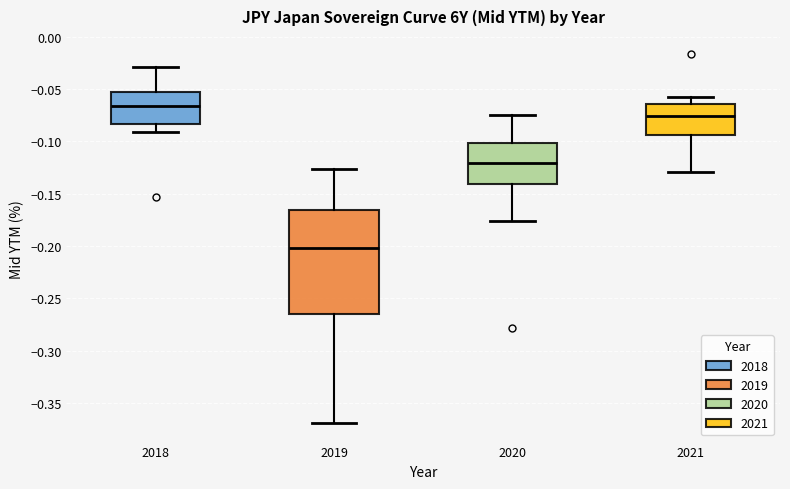

Where is the upper edge of the box at x = 2019 on the y-axis? The values are not printed on the chart, so give them approximately, as read against the axis.

-0.165